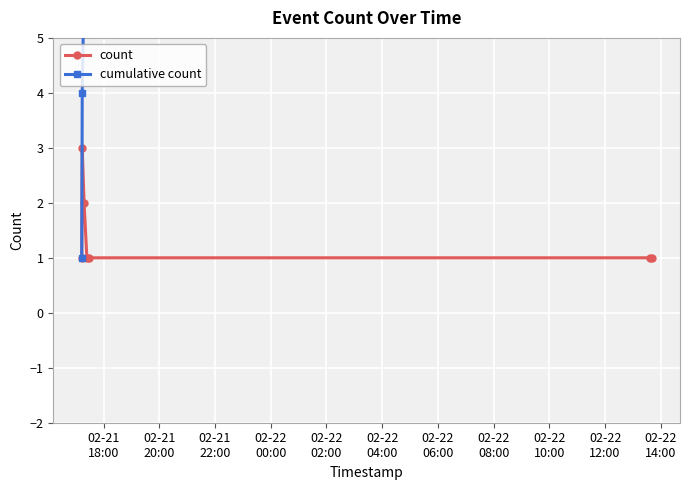

Which has a higher value, 02-22
02:00 or 02-22
06:00?

02-22
02:00